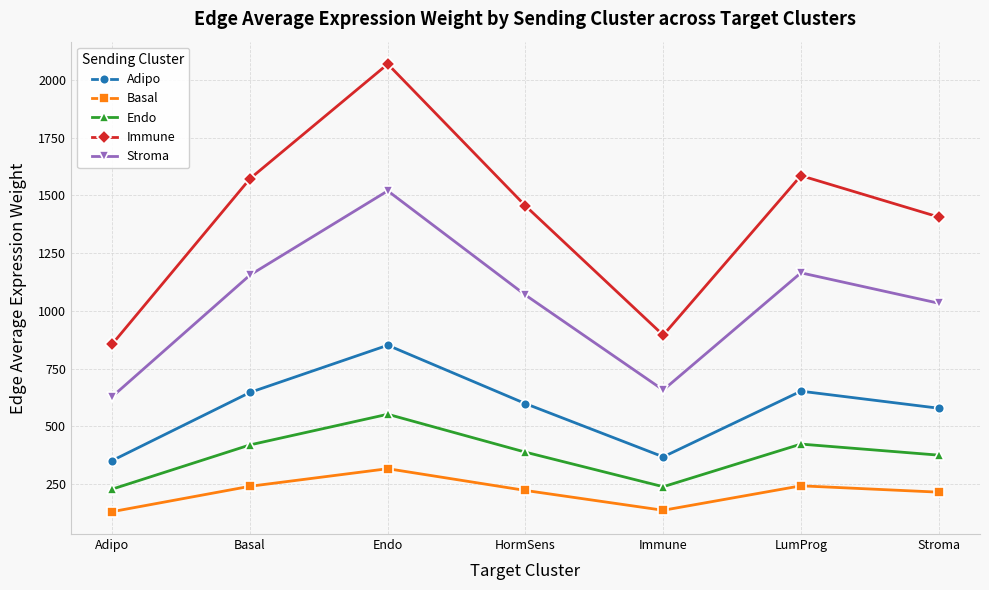

At which category is the sum across all series the highest?

Endo